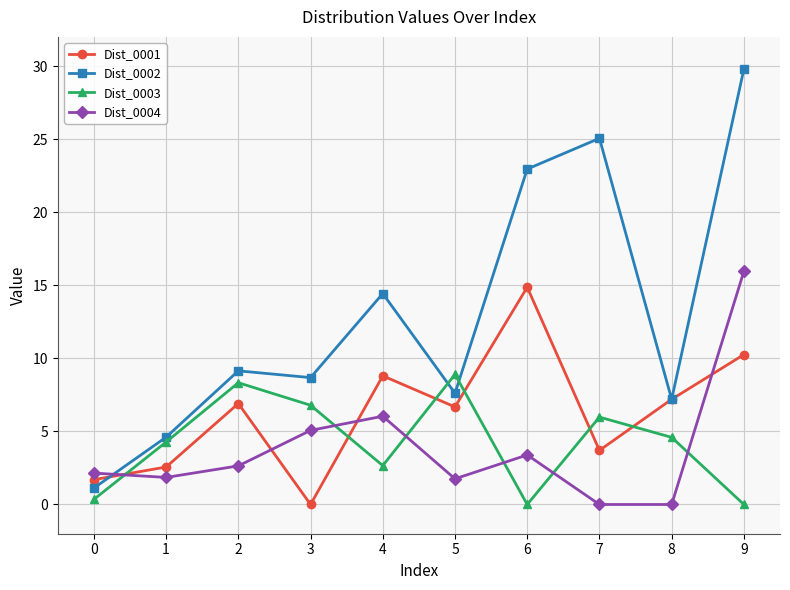

Which series has the largest range (max minus min)?

Dist_0002